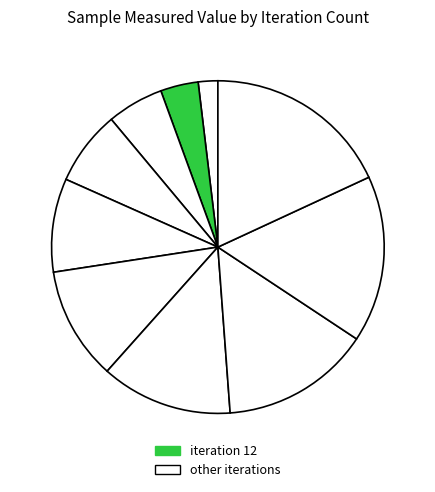

Count the number of slices in the pie.

10